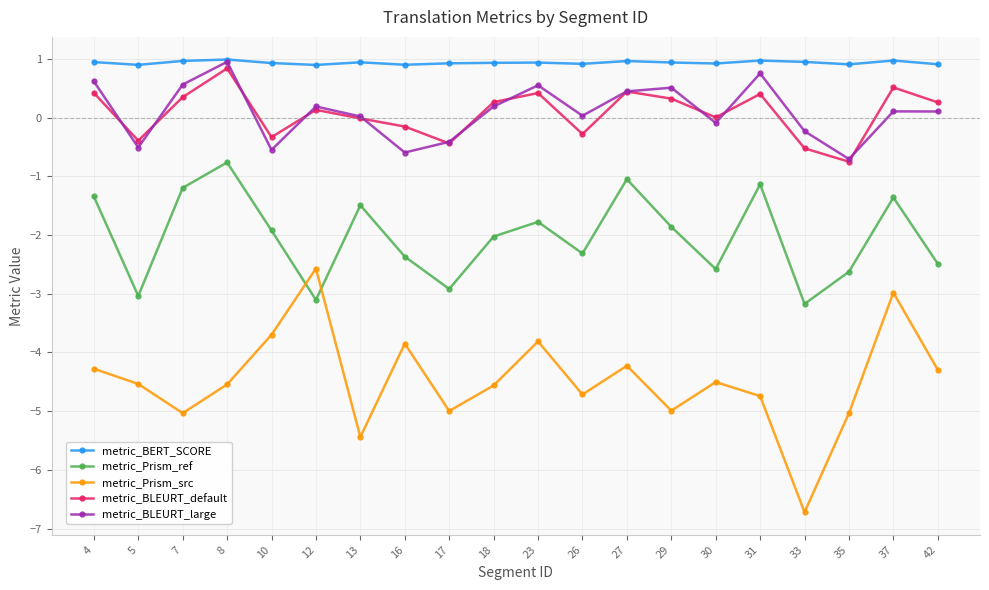

How many values in the metric_Prism_ref series are below -1?

19